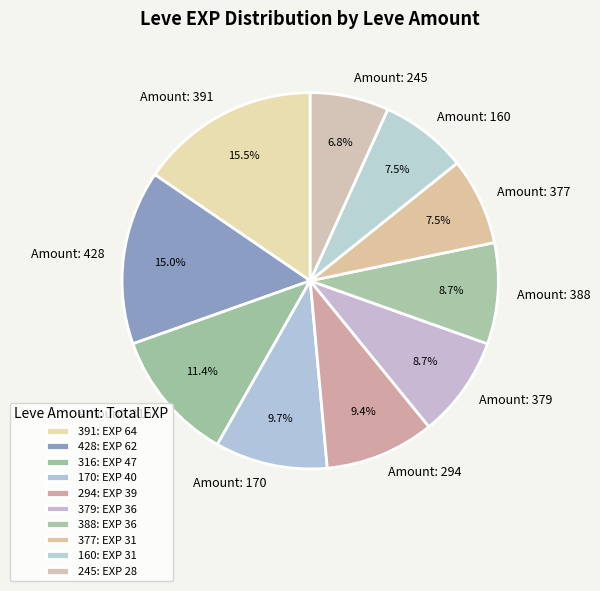

What portion of the pie excludes Amount: 428?

85.0%